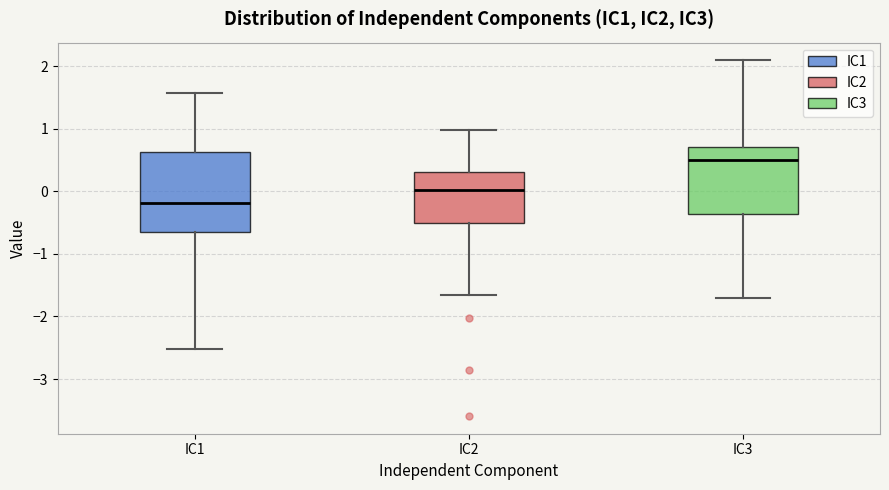

Reading left to right, read every box against the y-axis: the position of its median line, the range the box covers, and the ends of its whiskers. The values are not printed on the chart, so give them approximately, as read against the axis.

IC1: median -0.2, box -0.6 to 0.6, whiskers -2.5 to 1.6
IC2: median 0.0, box -0.5 to 0.3, whiskers -1.7 to 1.0
IC3: median 0.5, box -0.4 to 0.7, whiskers -1.7 to 2.1